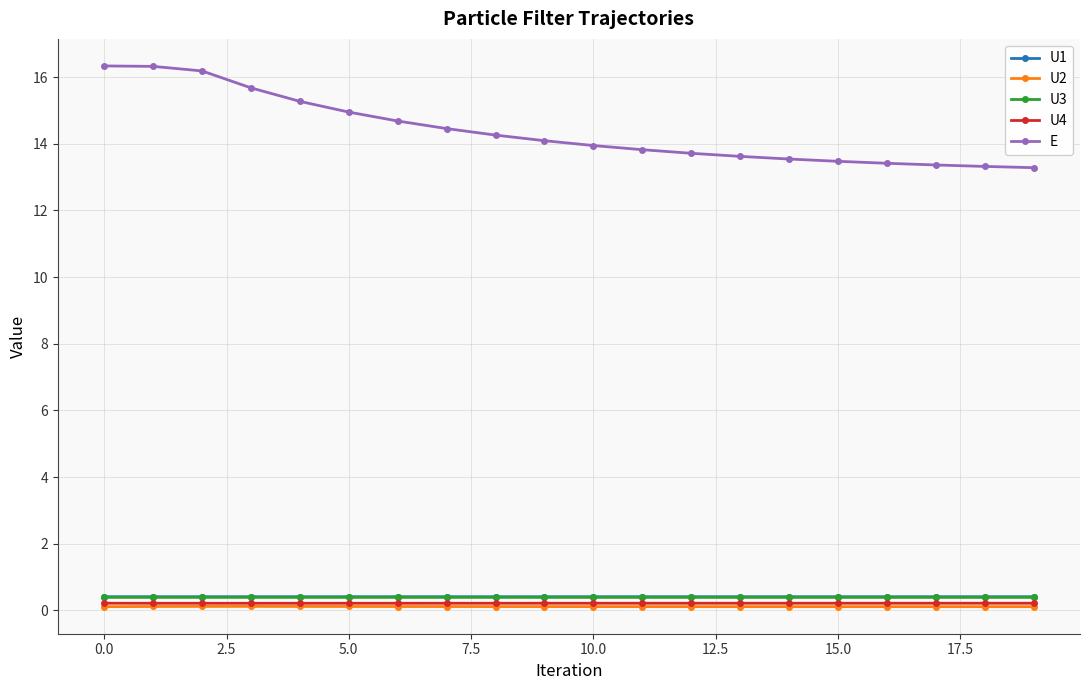

Which series has the largest total across all categories?

E